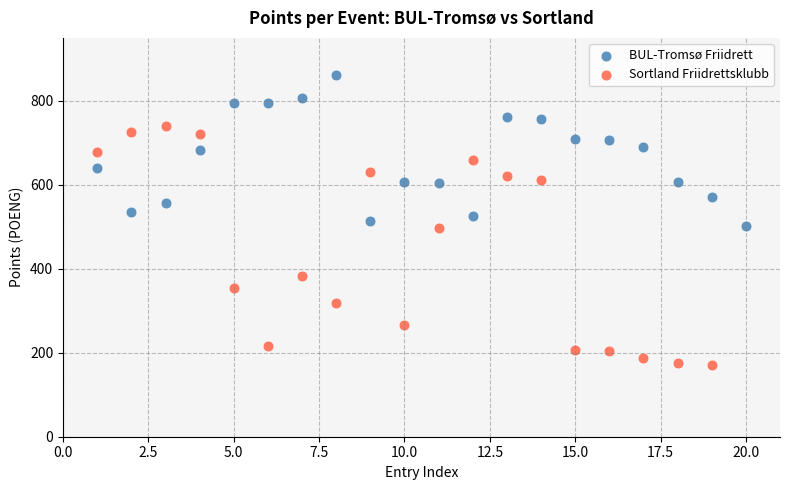

Which series reaches the minimum Y coordinate?

Sortland Friidrettsklubb